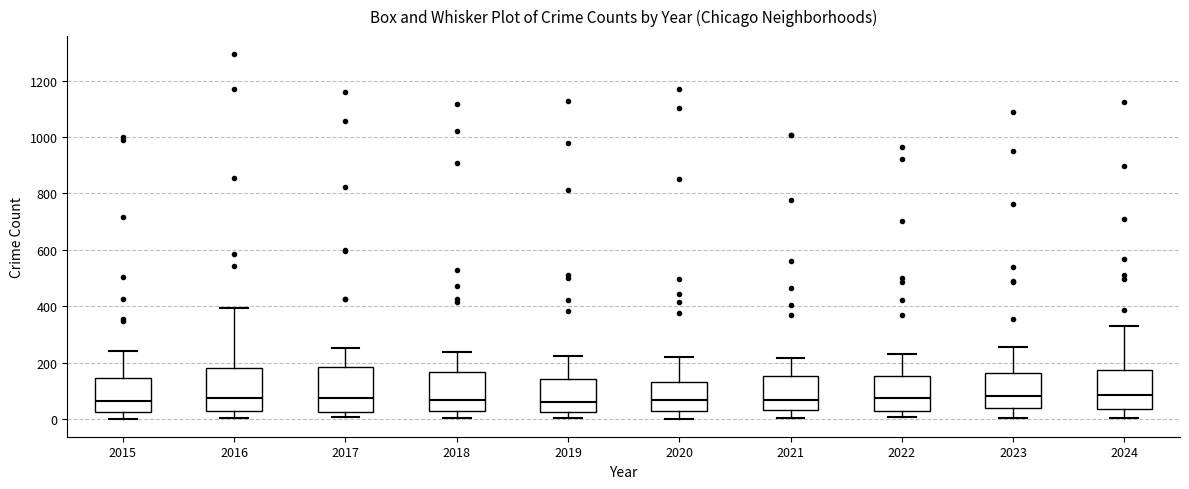

Where does the upper whisker of the box at x = 2019 end on the y-axis? The values are not printed on the chart, so give them approximately, as read against the axis.

220